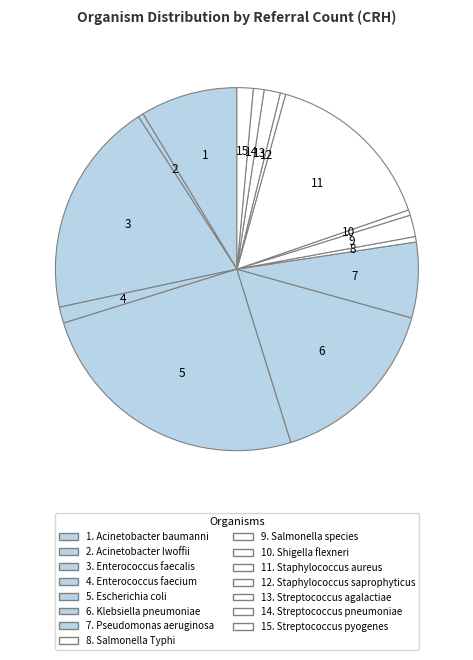

How many slices are in this pie chart?

15